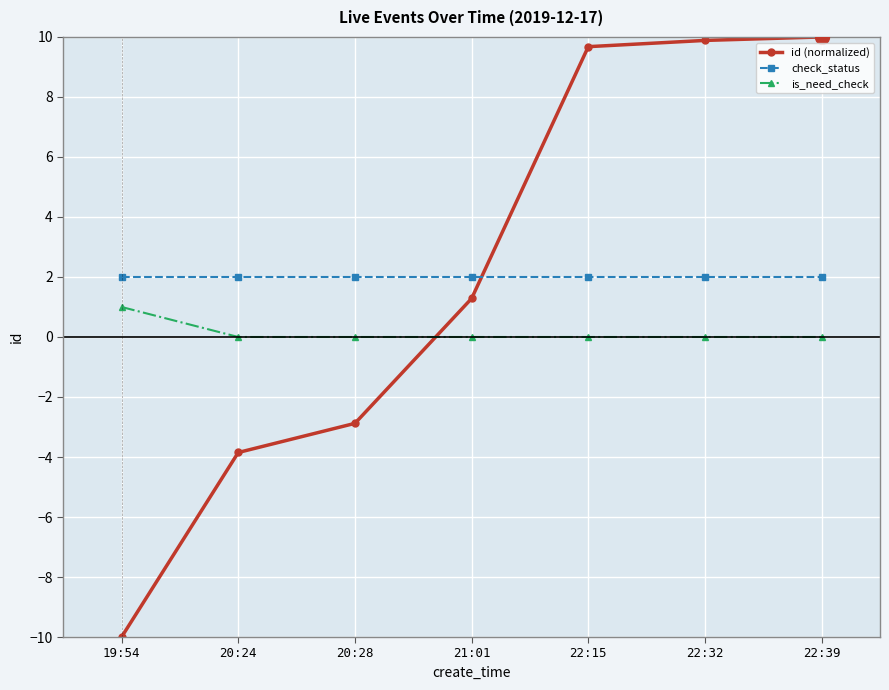

Which series ends up on top after the final intersection of check_status and id (normalized)?

id (normalized)